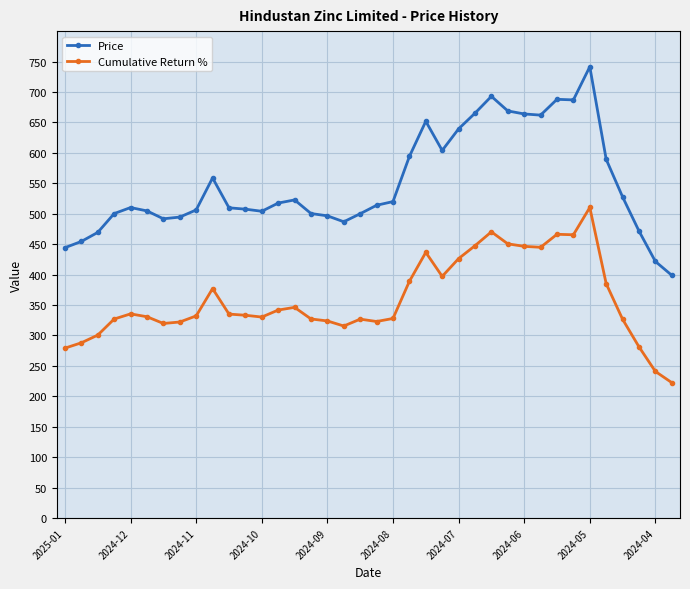

What is the sum of all Cumulative Return % values?

13650.0